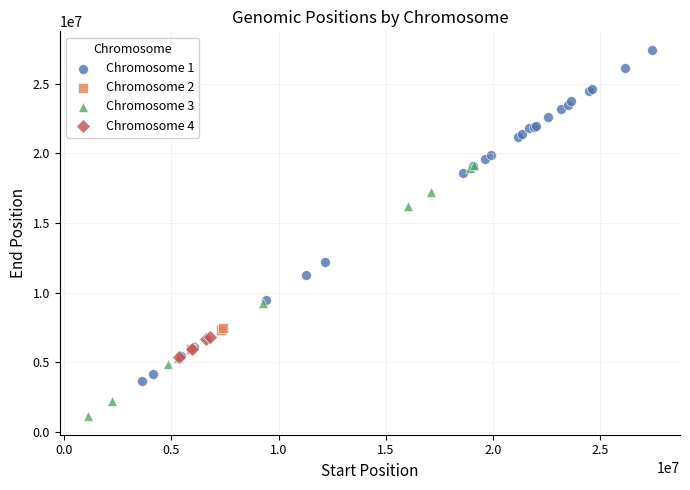

Which series contains the lowest Y value?

Chromosome 3